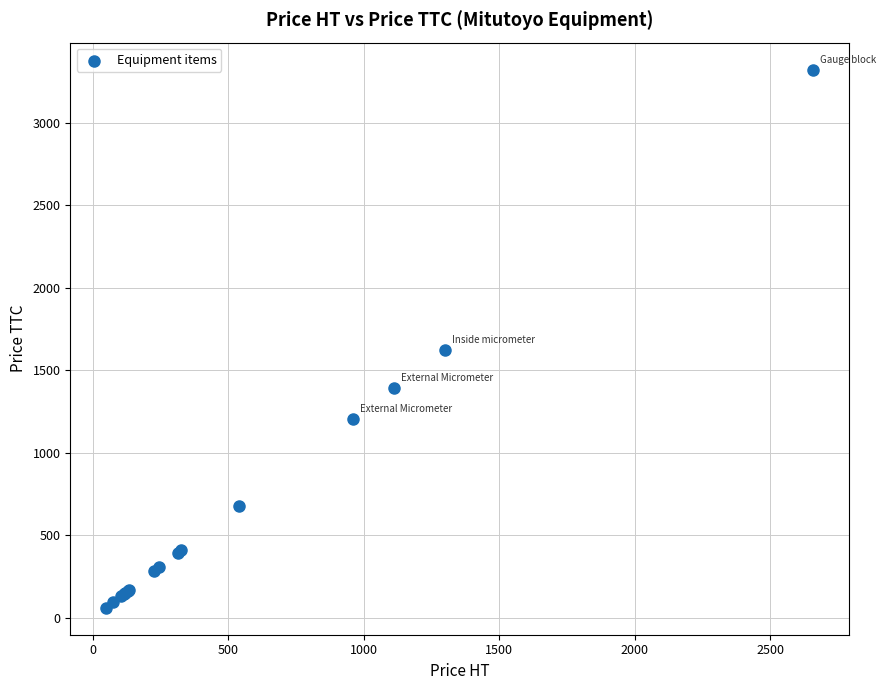

What Y value in the scatter plot is closest to 1691?

1623.0